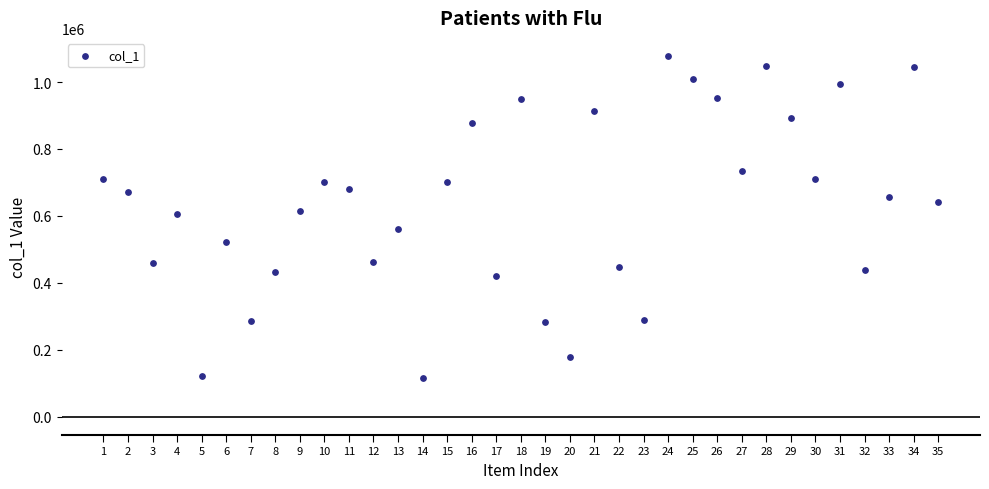

What is the range of X values (max minus min)?

34